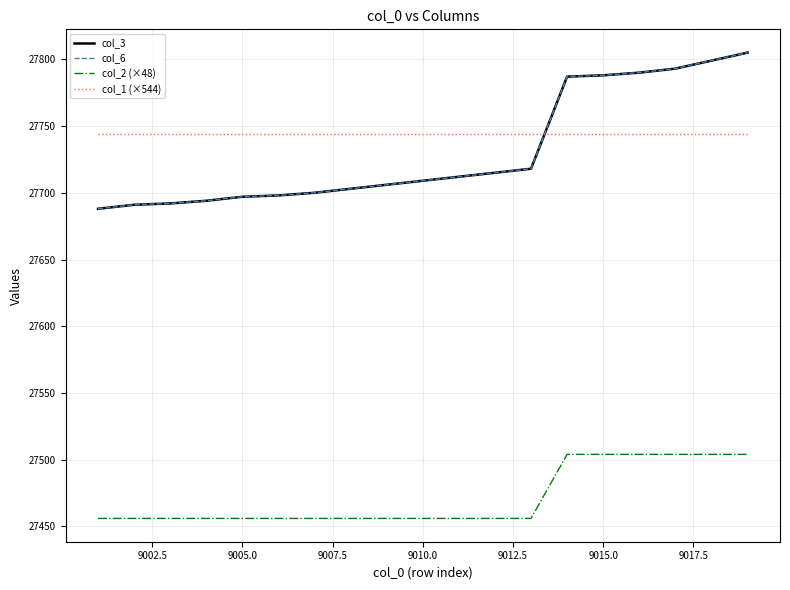

Which series has the largest total across all categories?

col_1 (×544)